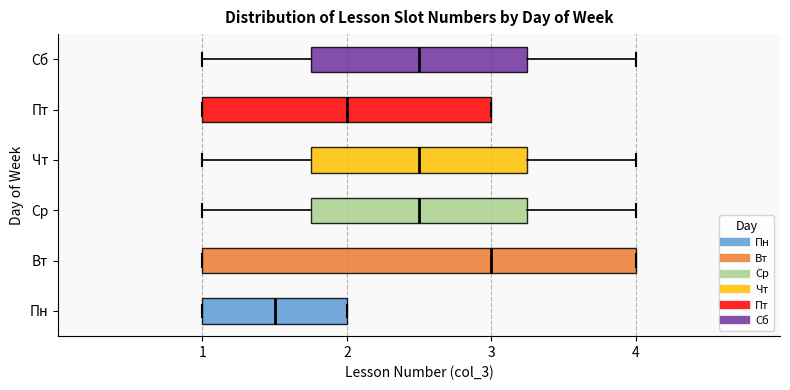

Reading bottom to top, transcribe this box plot: for each box, give where its median line is, the range the box spans, and where its two whiskers end, as read against the x-axis. The values are not printed on the chart, so give them approximately, as read against the axis.

Пн: median 1.5, box 1.0 to 2.0, whiskers 1.0 to 2.0
Вт: median 3.0, box 1.0 to 4.0, whiskers 1.0 to 4.0
Ср: median 2.5, box 1.8 to 3.3, whiskers 1.0 to 4.0
Чт: median 2.5, box 1.8 to 3.3, whiskers 1.0 to 4.0
Пт: median 2.0, box 1.0 to 3.0, whiskers 1.0 to 3.0
Сб: median 2.5, box 1.8 to 3.3, whiskers 1.0 to 4.0